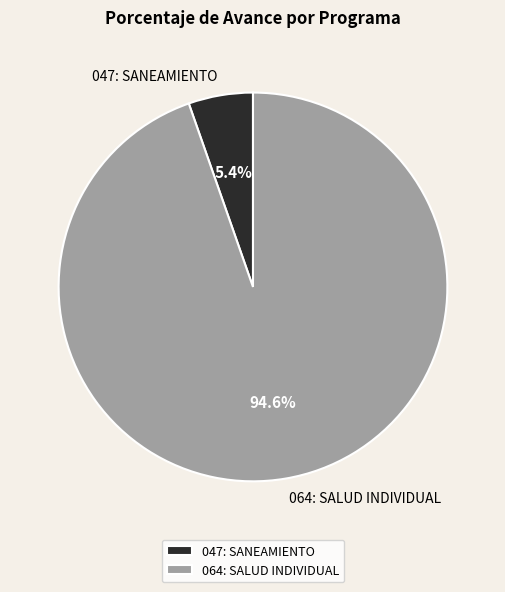

How many slices are in this pie chart?

2